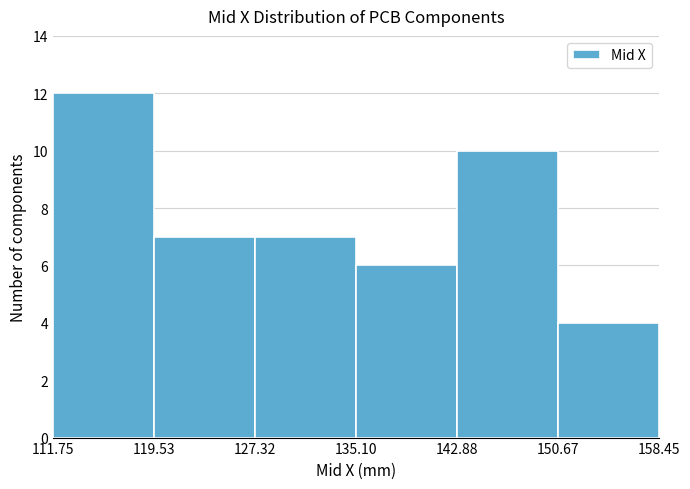

Which range on the x-axis has the tallest bar?

111.75 to 119.53